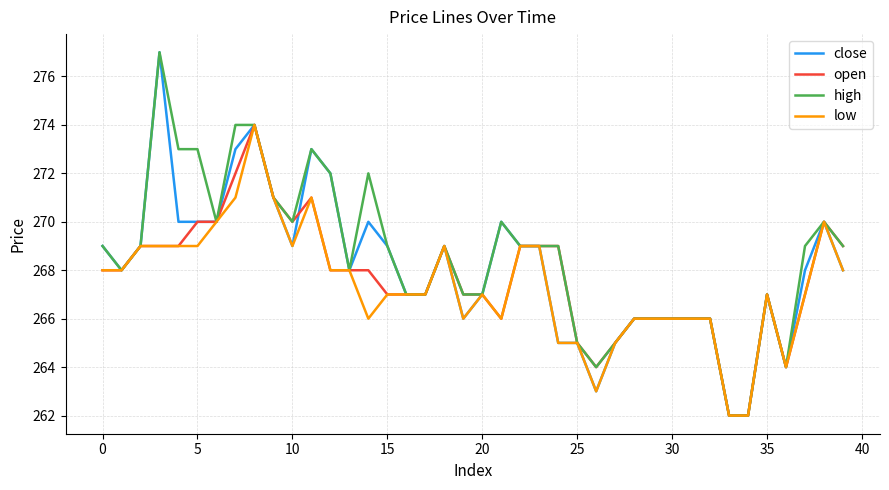

What is the greatest value displayed?

277